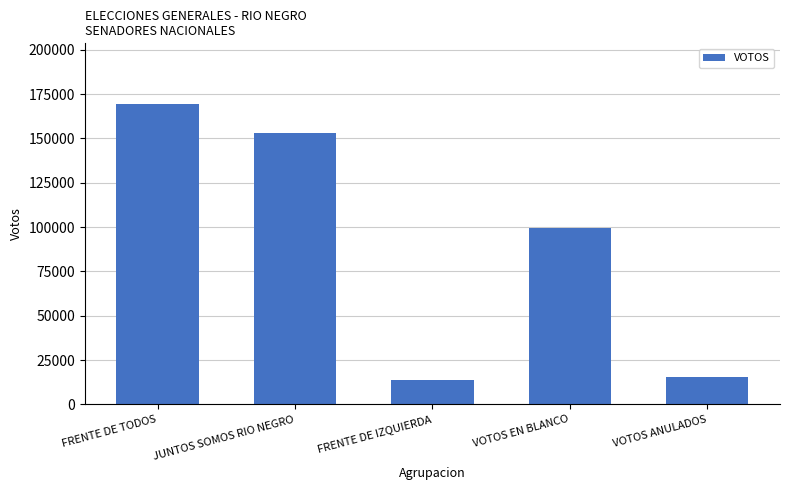

Is it true that the value at VOTOS ANULADOS is 4920?

False